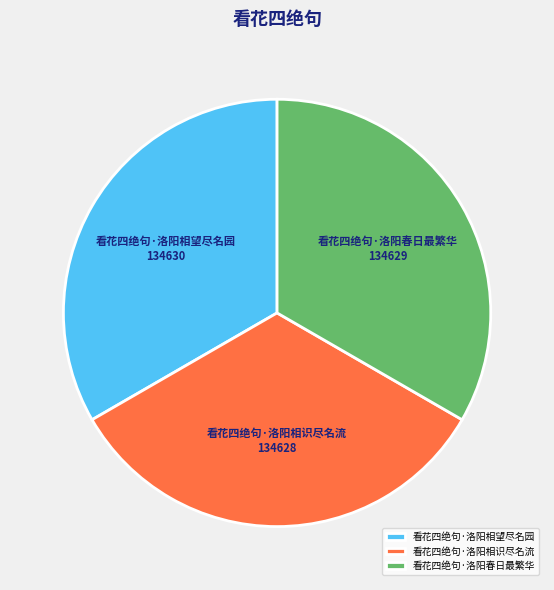

Do 看花四绝句·洛阳春日最繁华 and 看花四绝句·洛阳相望尽名园 together represent more than half of the pie?

Yes